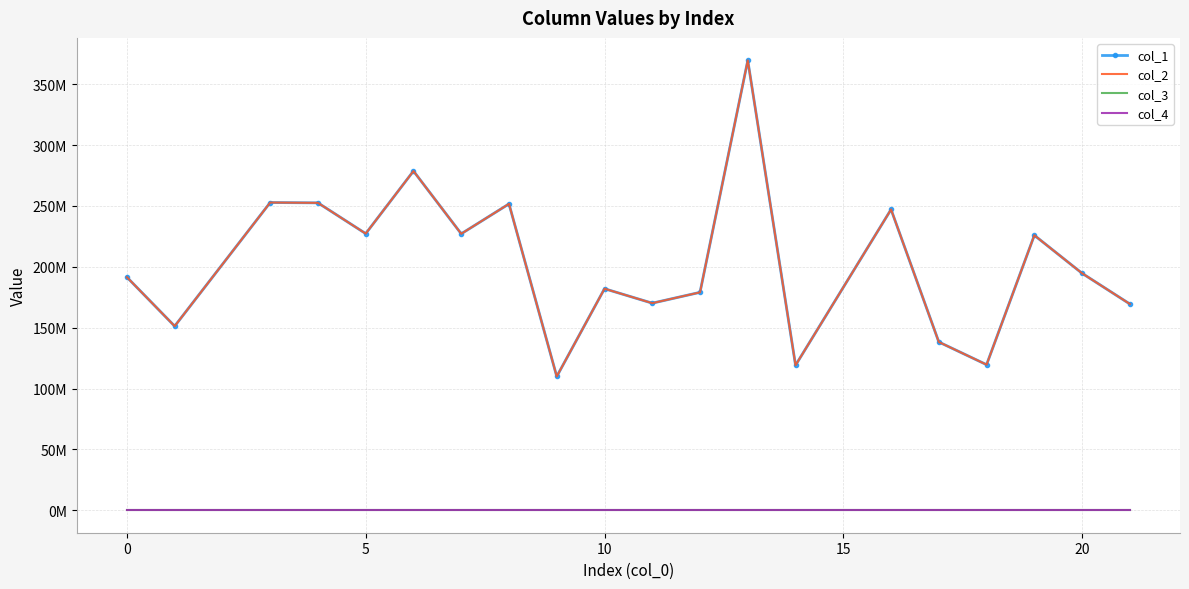

Is this an area chart (filled region under the line)?

No